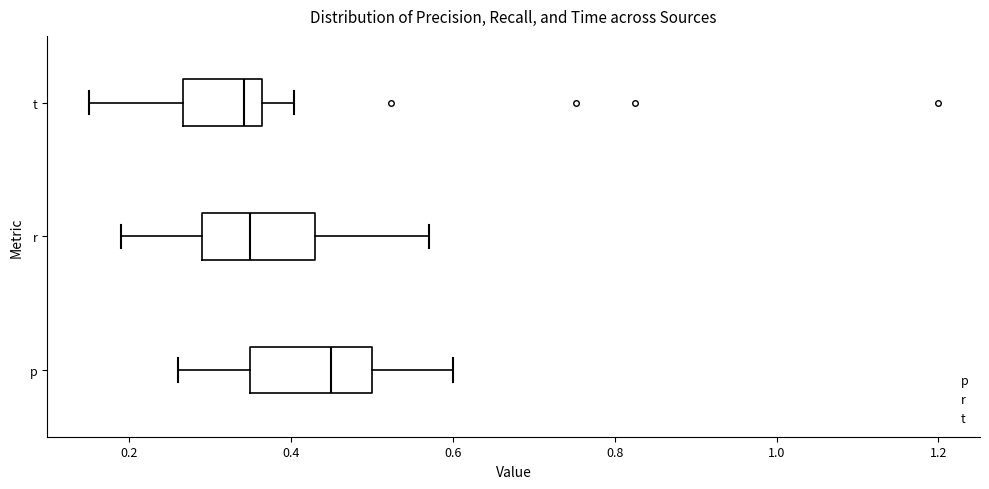

Where is the right edge of the box for p on the x-axis? The values are not printed on the chart, so give them approximately, as read against the axis.

0.50